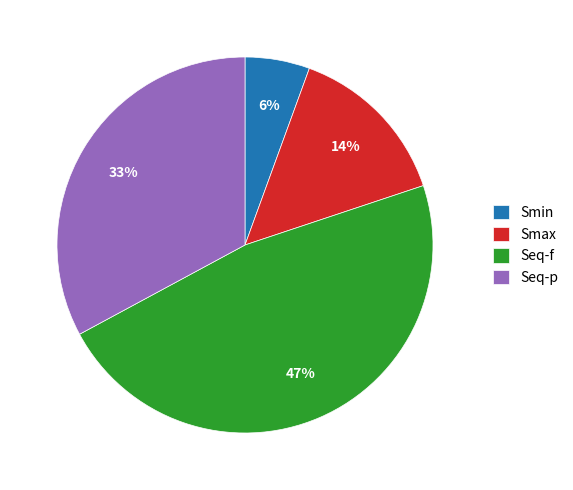

Which has a higher value, Smin or Smax?

Smax